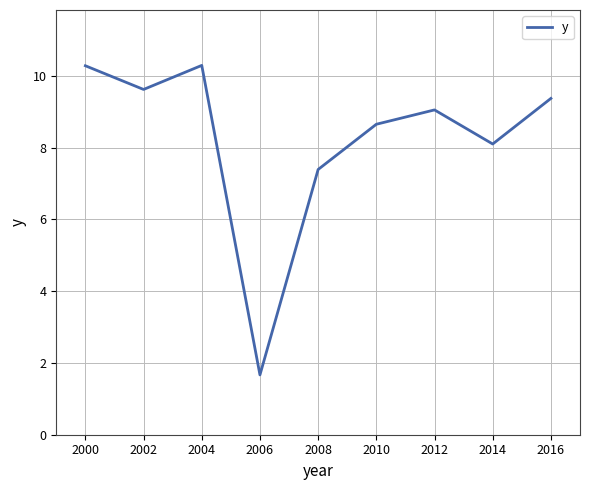

Count the number of values greater than 9.

5